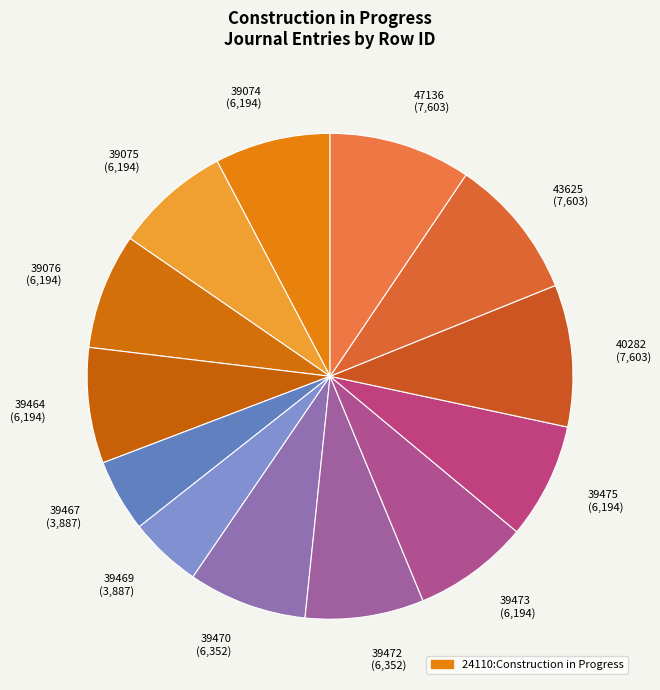

Is 40282 the majority of the pie?

No